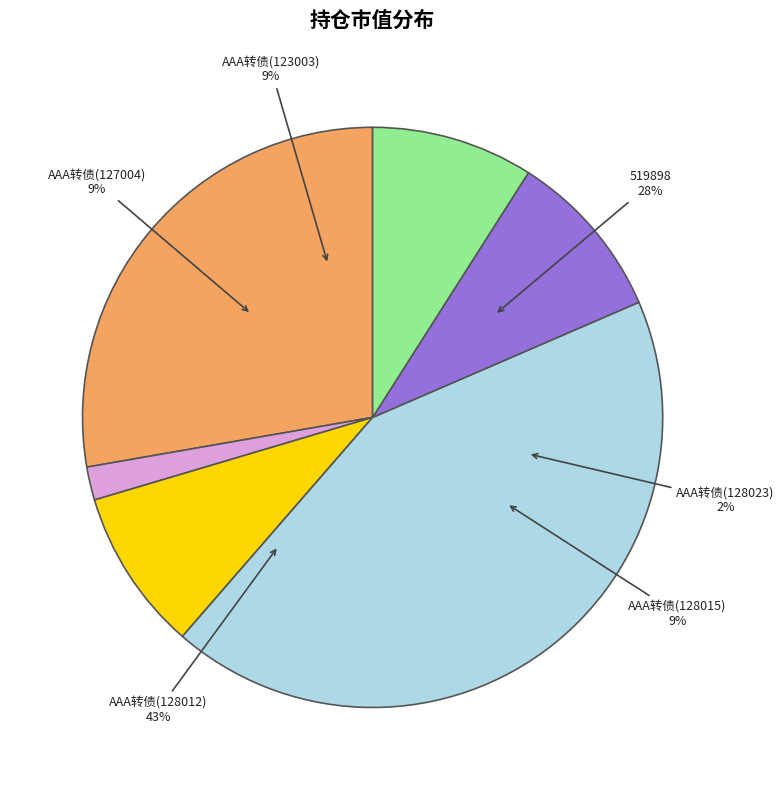

Which category has the smallest portion of the pie?

128023